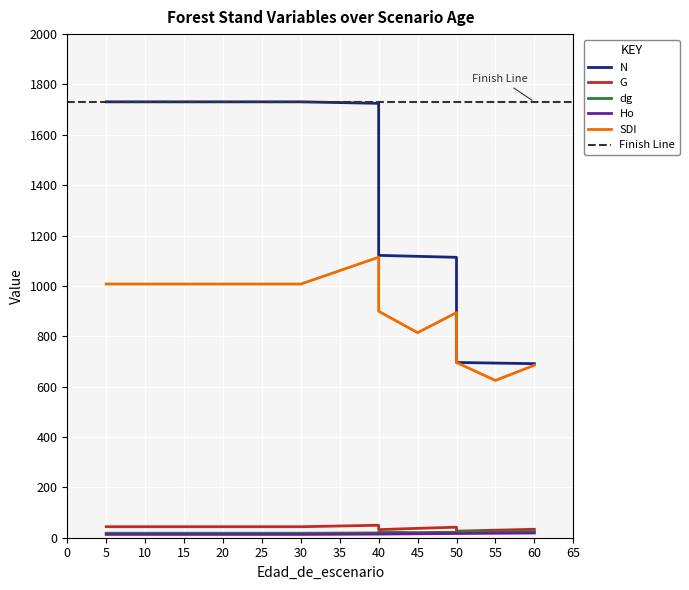

Rank the series by their maximum value, from lowest to highest.

Ho, dg, G, SDI, N